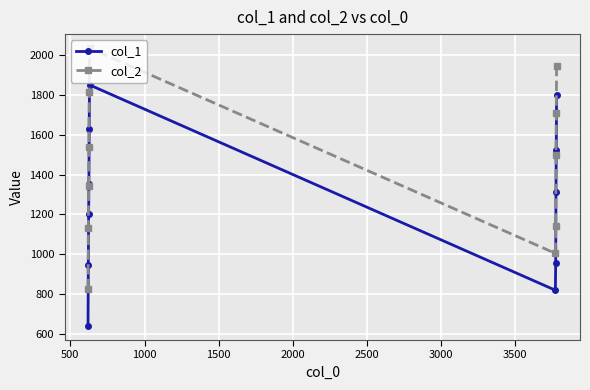

True or false: col_1 and col_2 cross at least once.

False